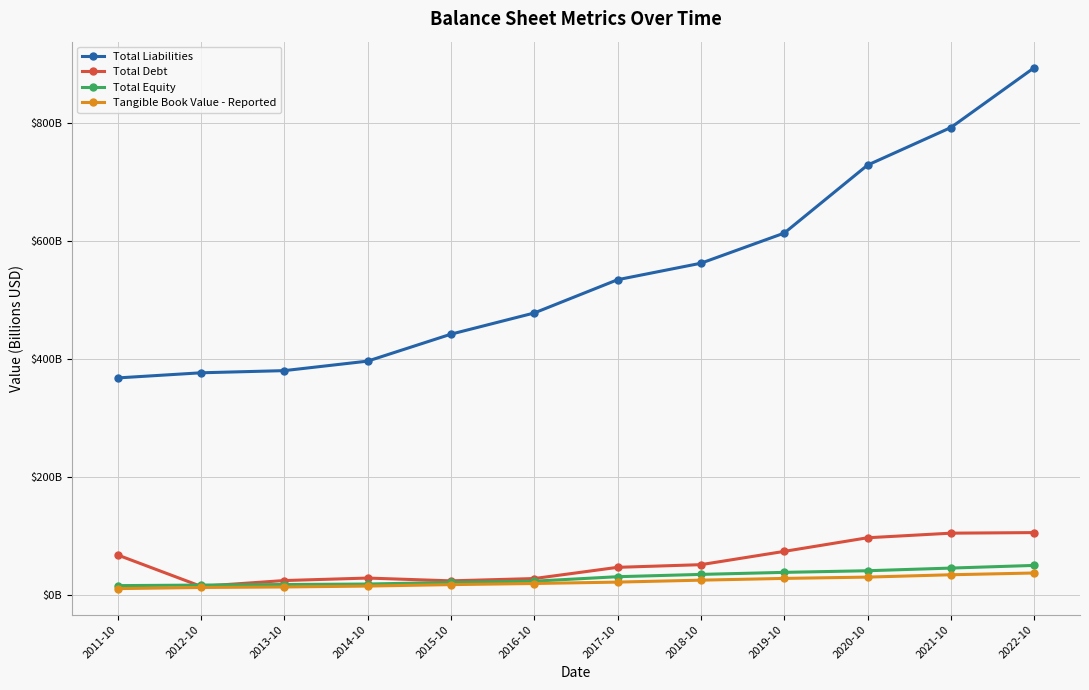

What are all the series names shown in the legend?

Total Liabilities, Total Debt, Total Equity, Tangible Book Value - Reported